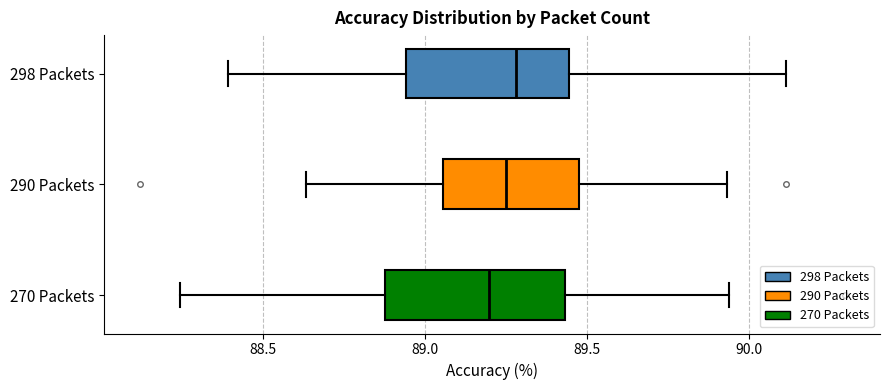

Where does the median line of the box for 270 Packets sit on the x-axis? The values are not printed on the chart, so give them approximately, as read against the axis.

89.20